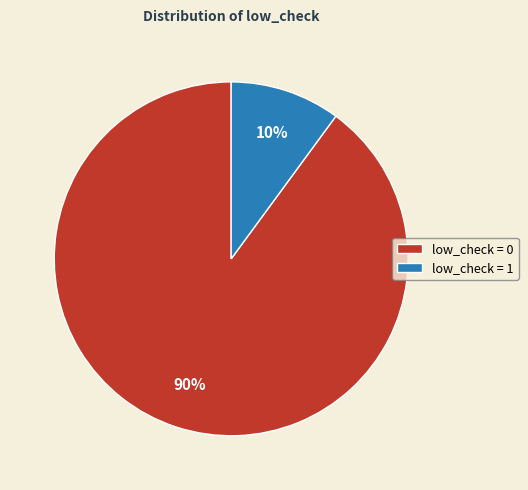

The low_check = 0 slice represents 77% of the pie. True or false?

False